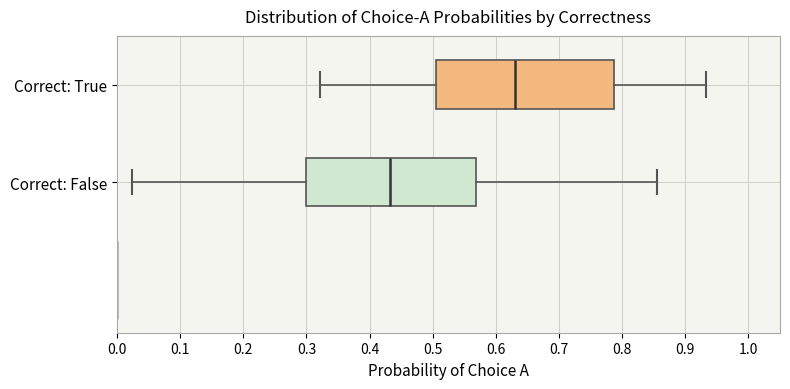

Comparing the boxes themselves (not the whiskers), which one is the widest?

Correct: True